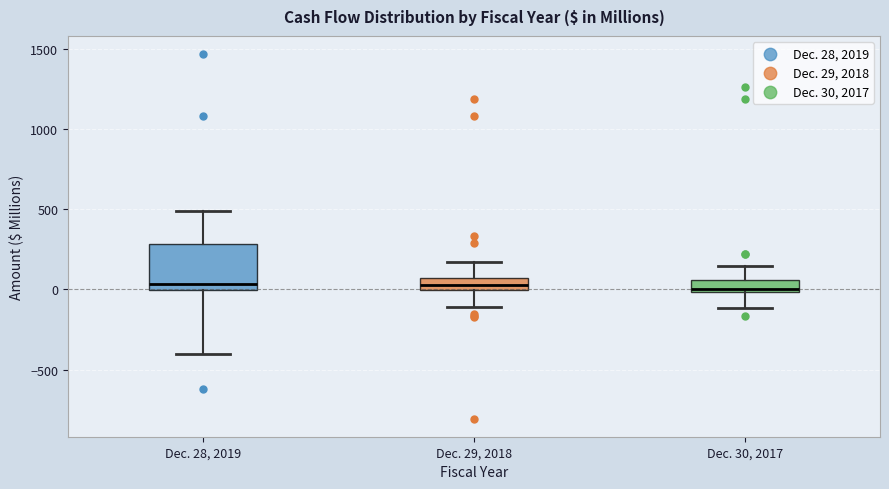

Which box is the tallest, from its lower edge to its upper edge?

Dec. 28, 2019